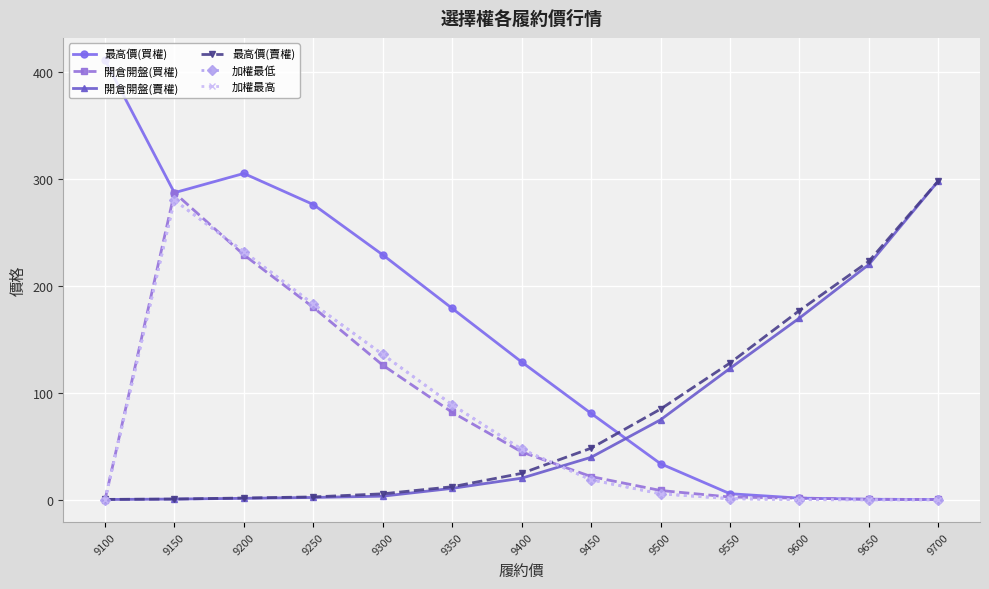

Which series changed the most between 9100 and 9650?

最高價(買權)